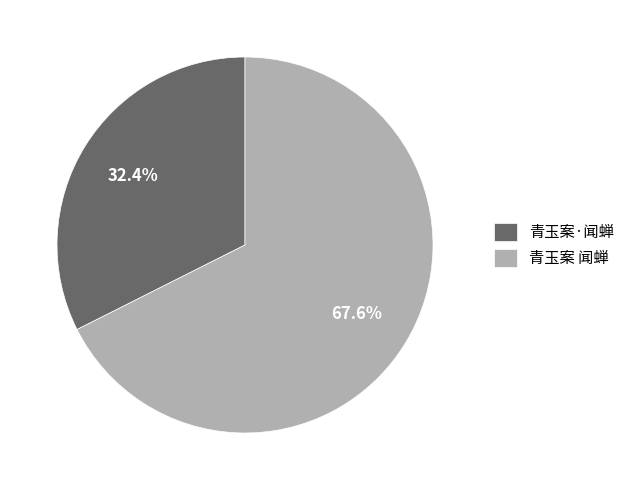

True or false: 青玉案 闻蝉 accounts for 81% of the total.

False